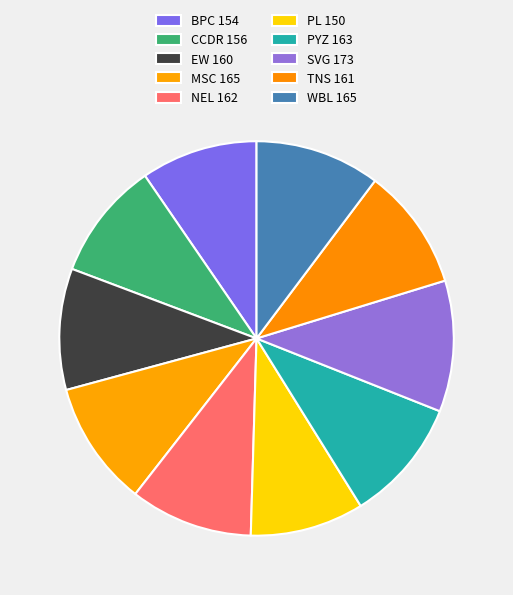

How many segments does this pie chart have?

10